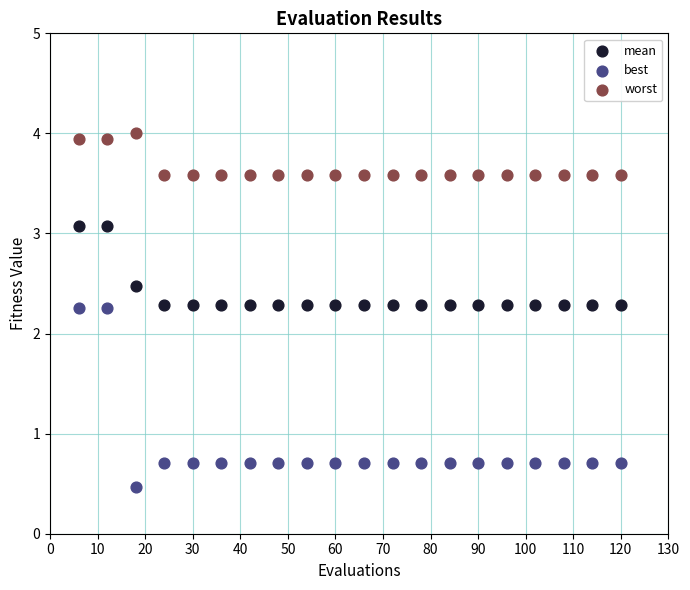

Which series reaches the maximum Y coordinate?

worst